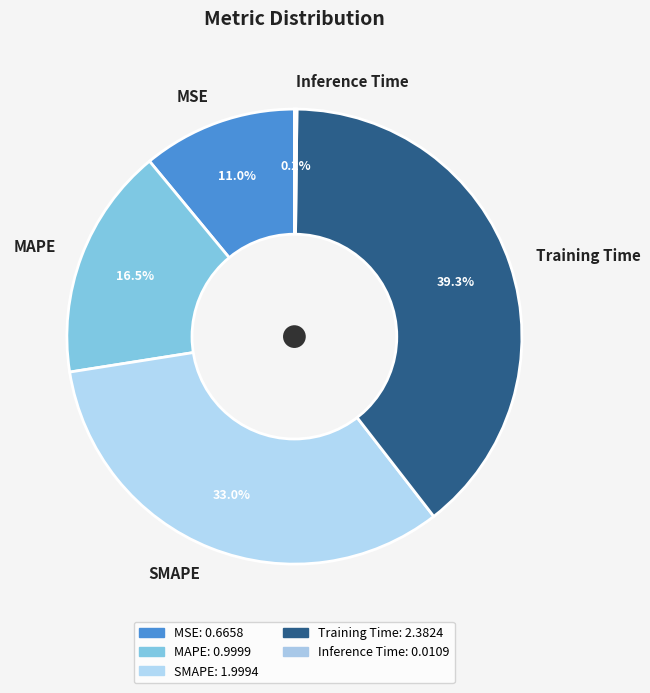

What is the total percentage of MAPE and Training Time?

55.8%